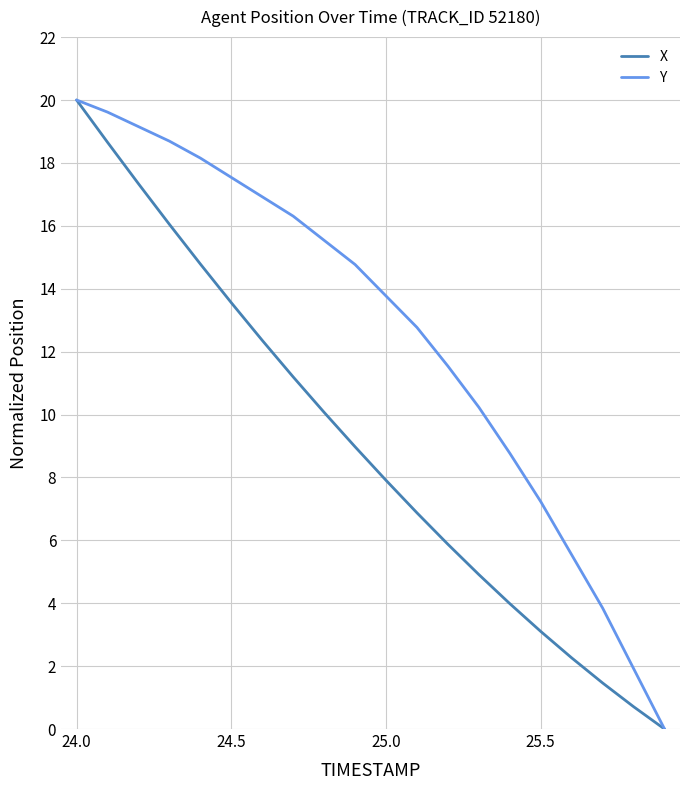

What is the maximum value shown in the chart?

20.0